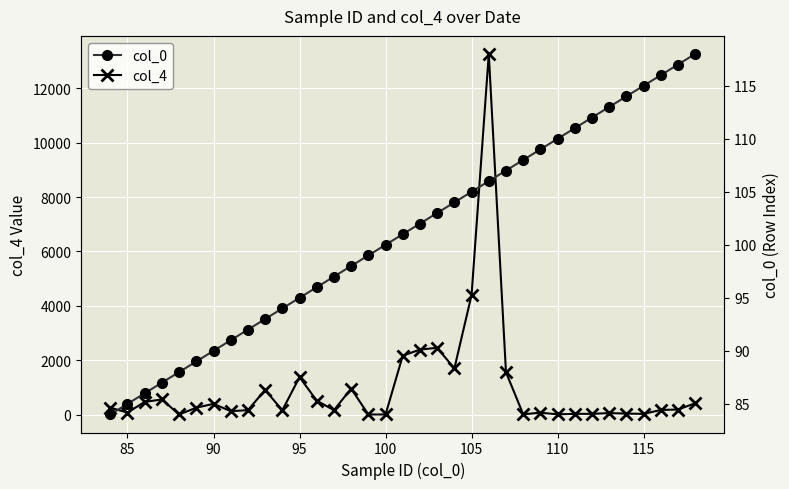

In col_4, how many points are higher than both neighbors (excluding endpoints)?

10